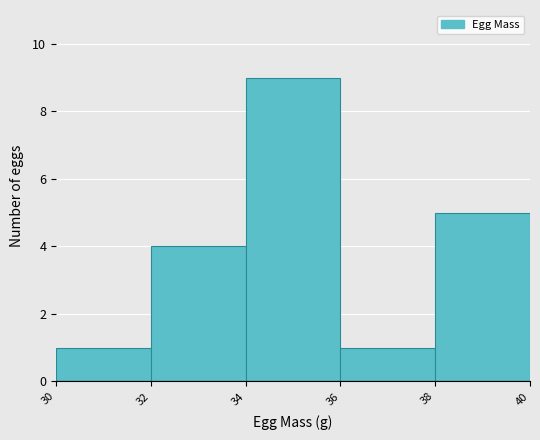

Reading left to right, list every bar in this chart as the range it spans on the x-axis followed by its height. The values are not printed on the chart, so give them approximately, as read against the axis.

30 to 32: 1
32 to 34: 4
34 to 36: 9
36 to 38: 1
38 to 40: 5